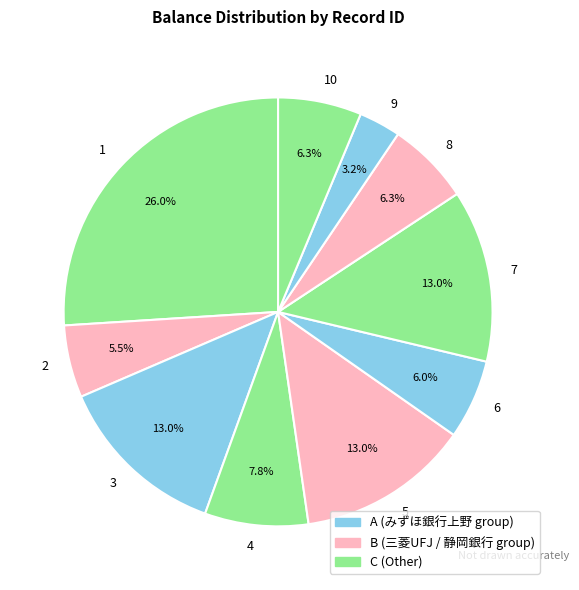

To the nearest percent, what percentage of the pie is 10?

6%